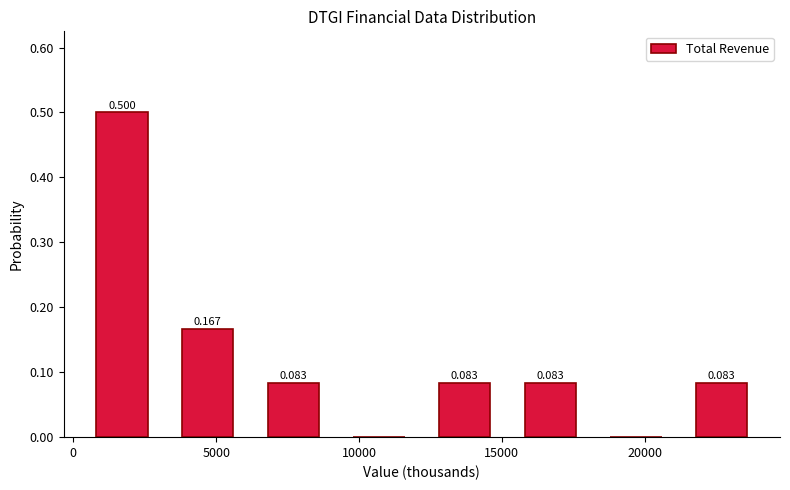

Over which range of the x-axis is the bar tallest?

200 to 3200